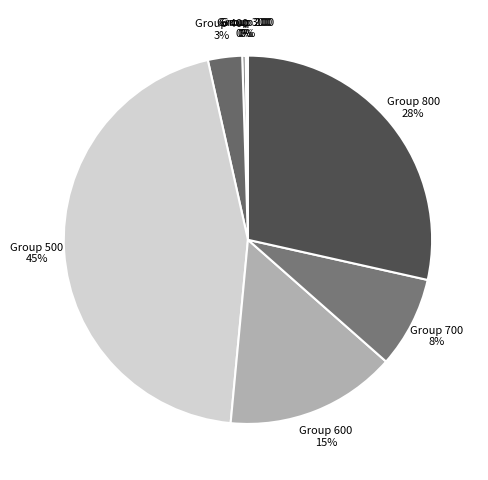

Which slice is the largest?

Group 500